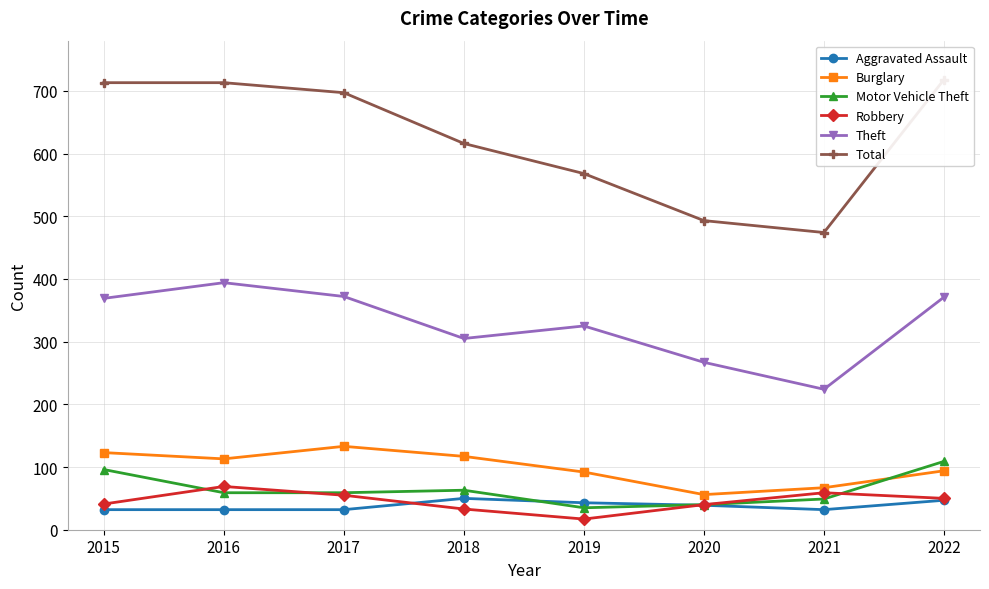

At how many categories does at least one series exceed 45?

8